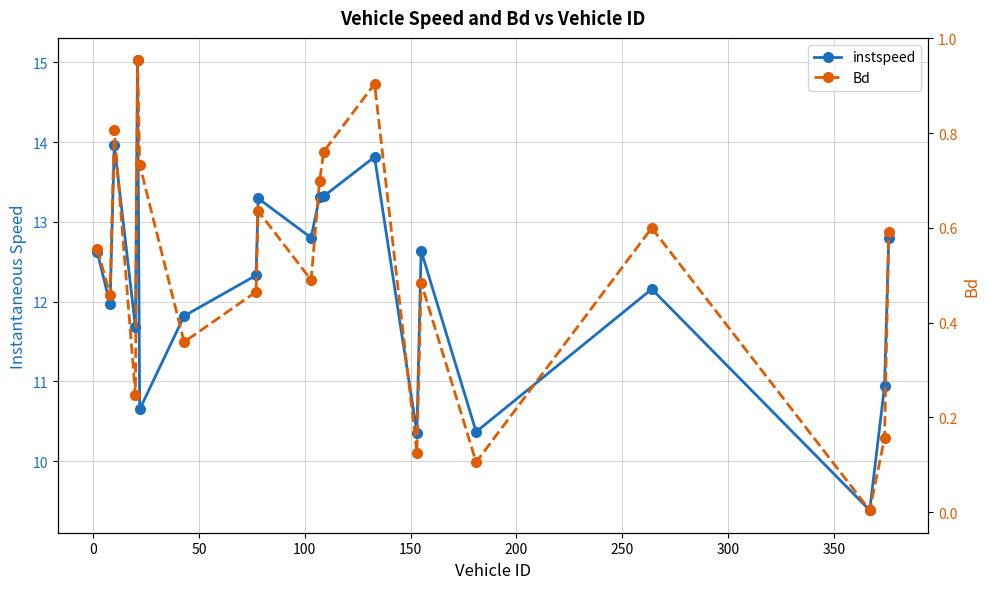

What is the sum of all instspeed values?

245.2